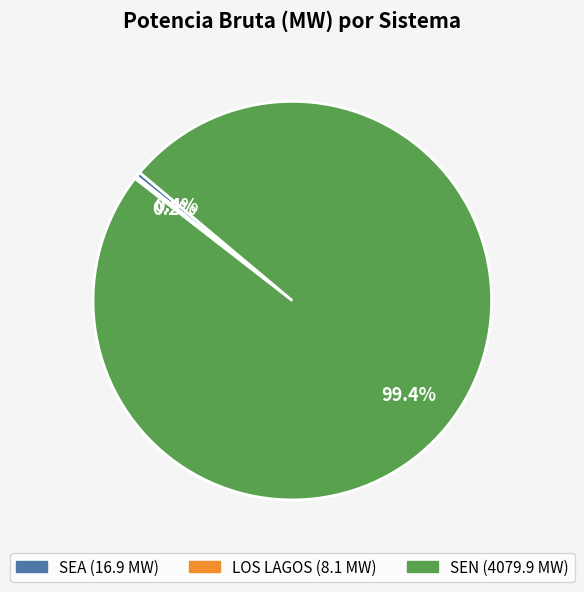

Is there a majority slice in this chart?

Yes